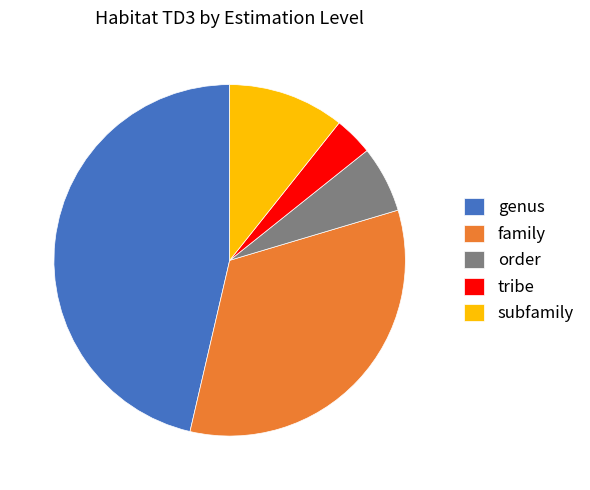

Approximately how many times larger is the value at family compared to genus?

0.7